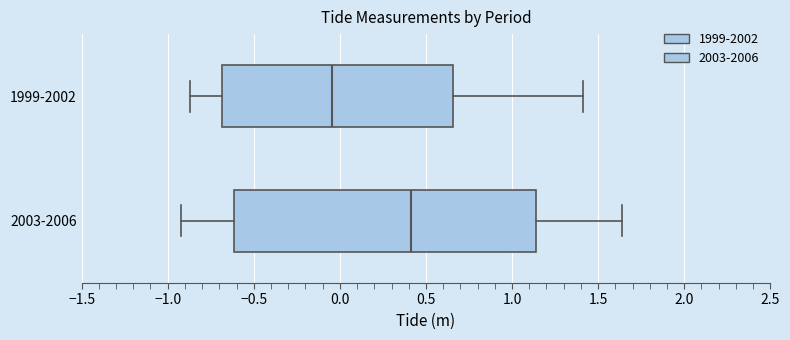

Which box's median line is the furthest to the left?

1999-2002